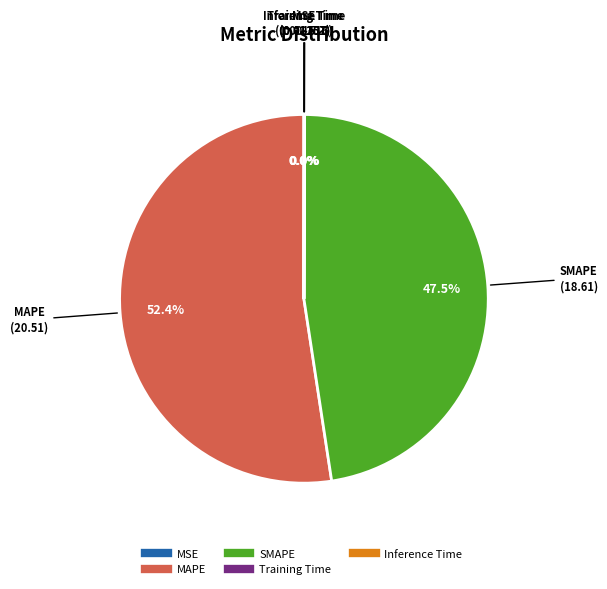

Between MAPE and SMAPE, which is larger?

MAPE